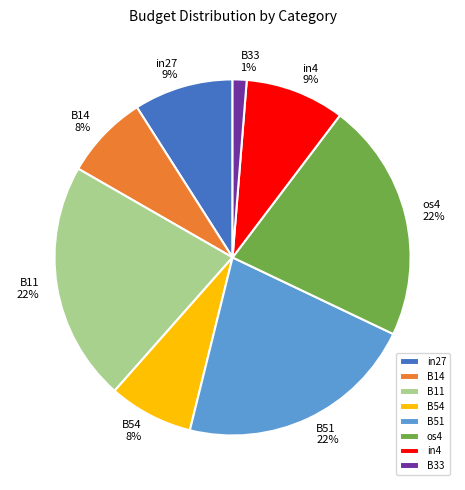

What is the smallest slice in the pie chart?

B33